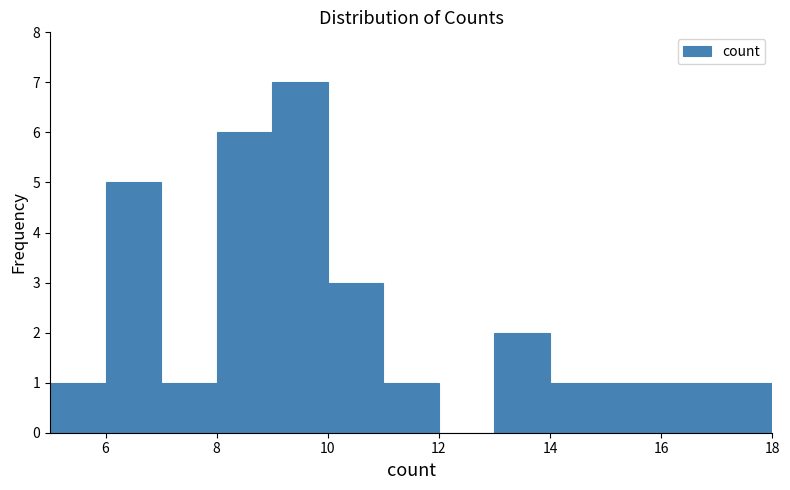

How tall is the bar that spans 14 to 15 on the x-axis? The values are not printed on the chart, so give them approximately, as read against the axis.

1